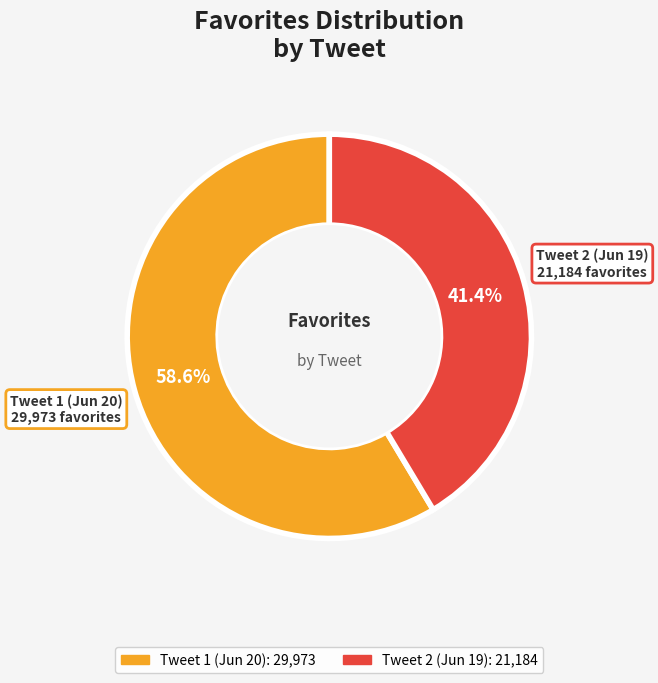

Does any single category account for the majority?

Yes